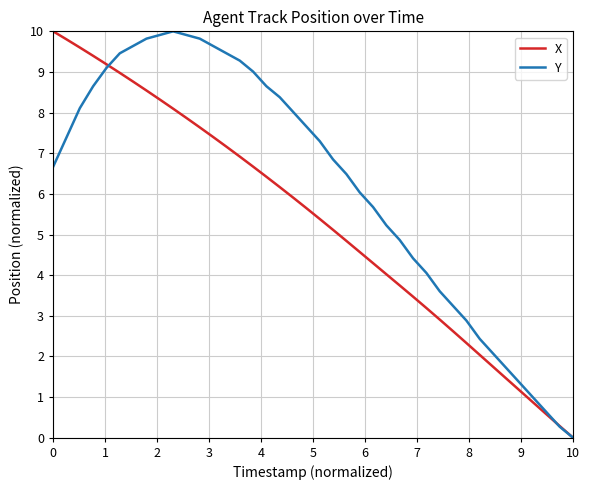

What is the maximum value shown in the chart?

10.0